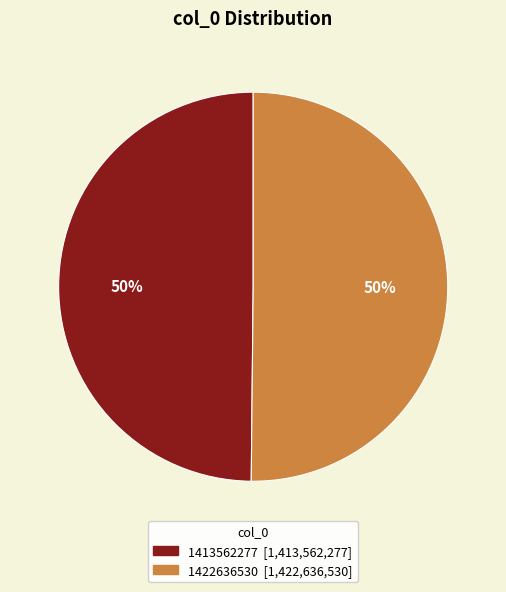

What percentage is the 1422636530 slice, to the nearest percent?

50%